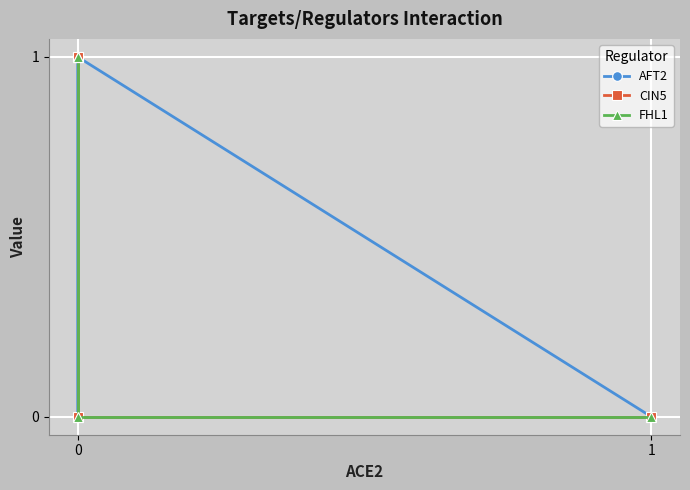

How many data points in FHL1 are less than 1?

2